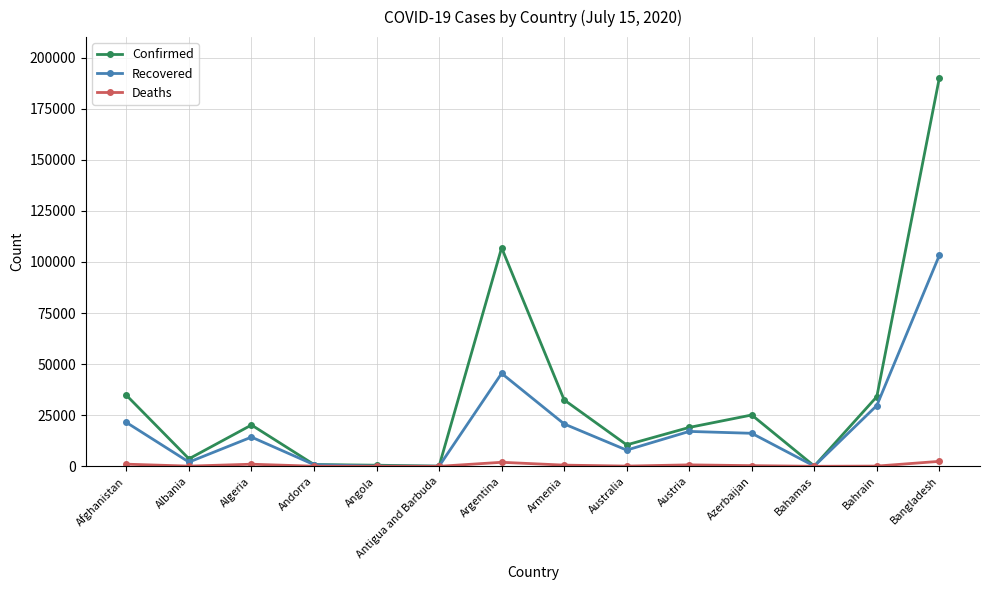

What is the difference between the highest and lowest values at Bahamas?

105